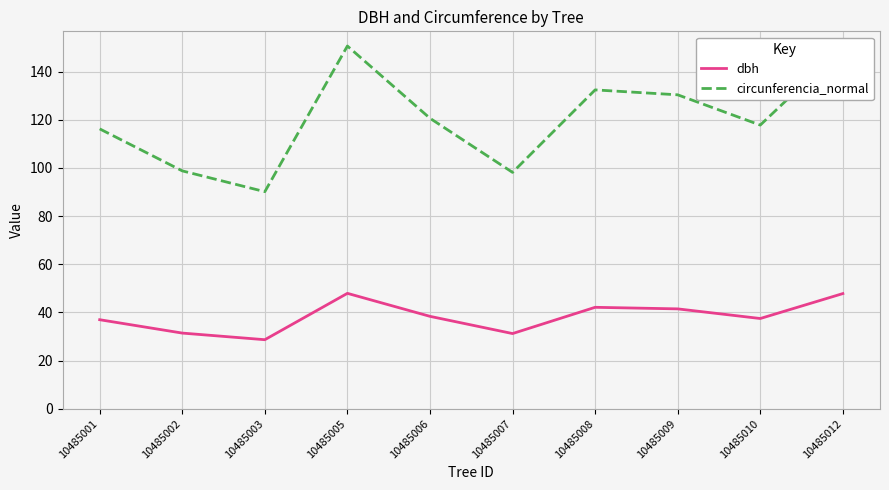

In dbh, how many points are higher than both neighbors (excluding endpoints)?

2